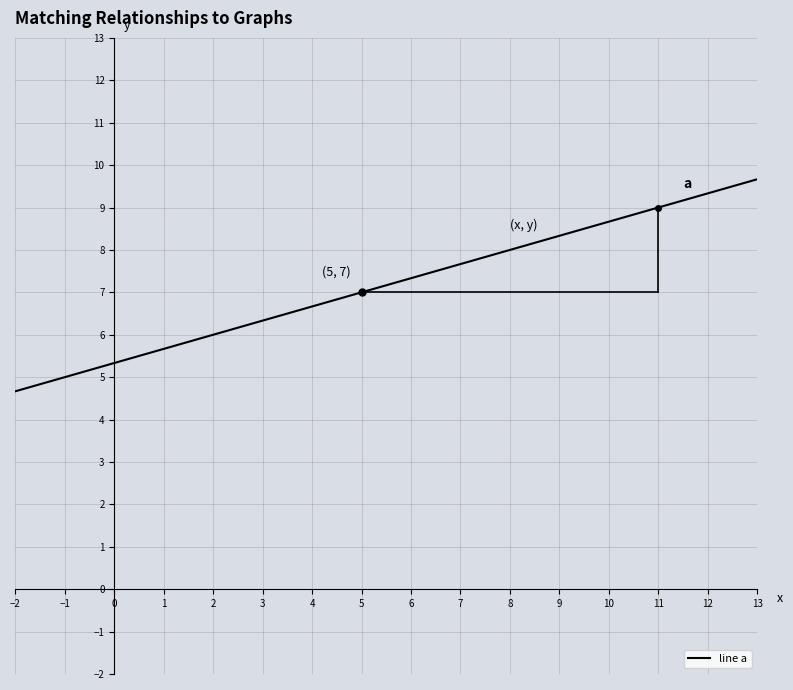

What is the sum of all values?

14.3